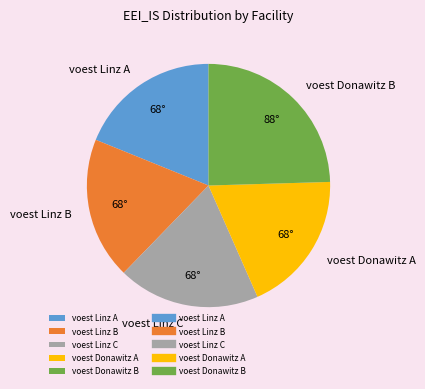

Which slice is the largest?

voest Donawitz B